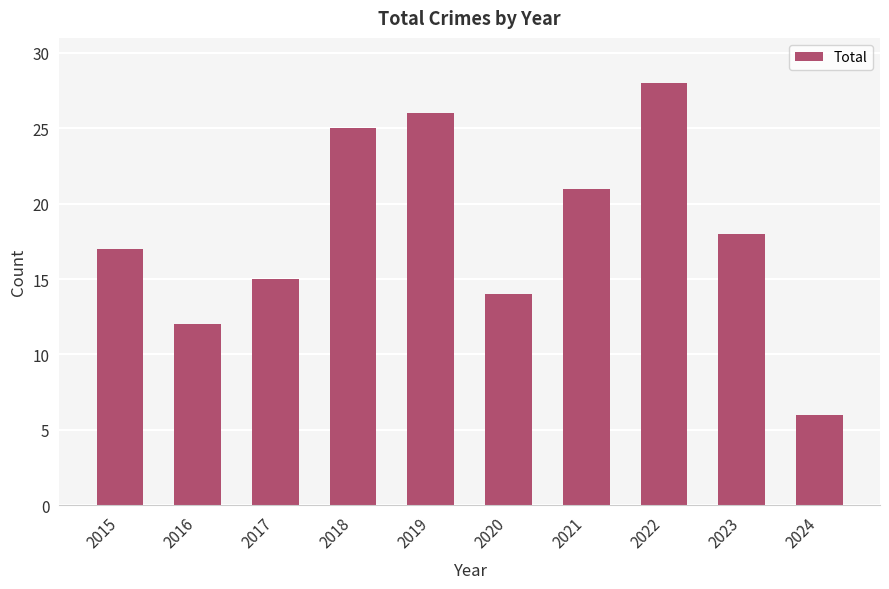

List the labels in order of value, largest first.

2022, 2019, 2018, 2021, 2023, 2015, 2017, 2020, 2016, 2024